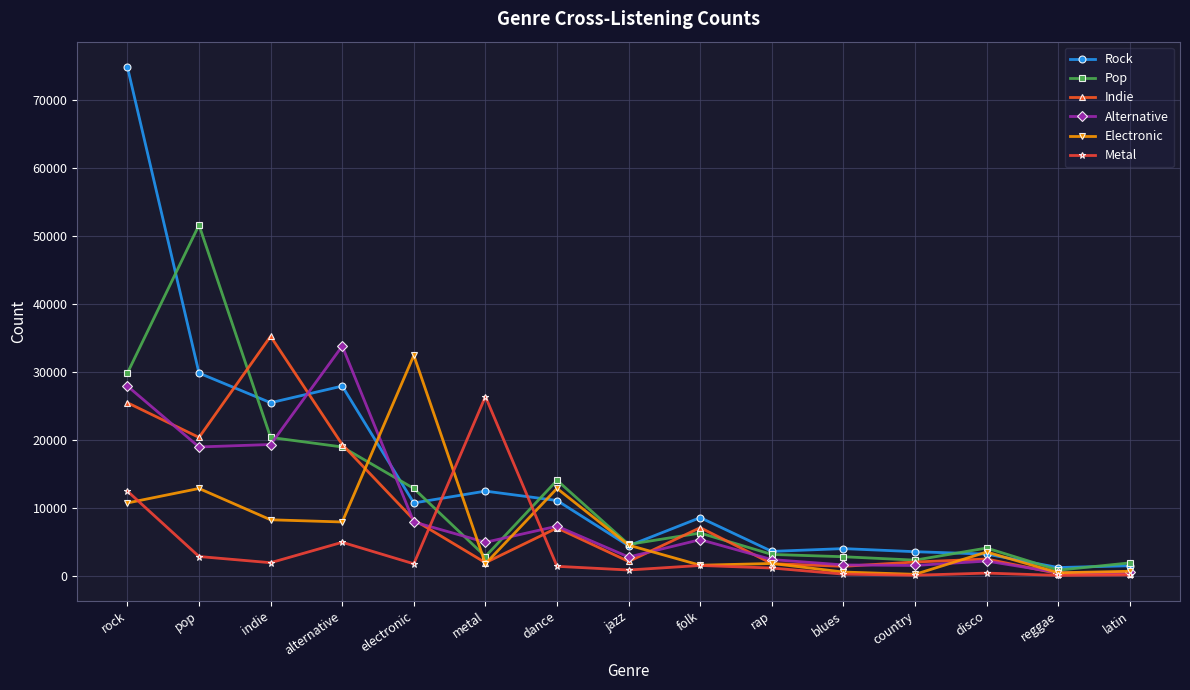

What is the maximum value for Pop?

51621